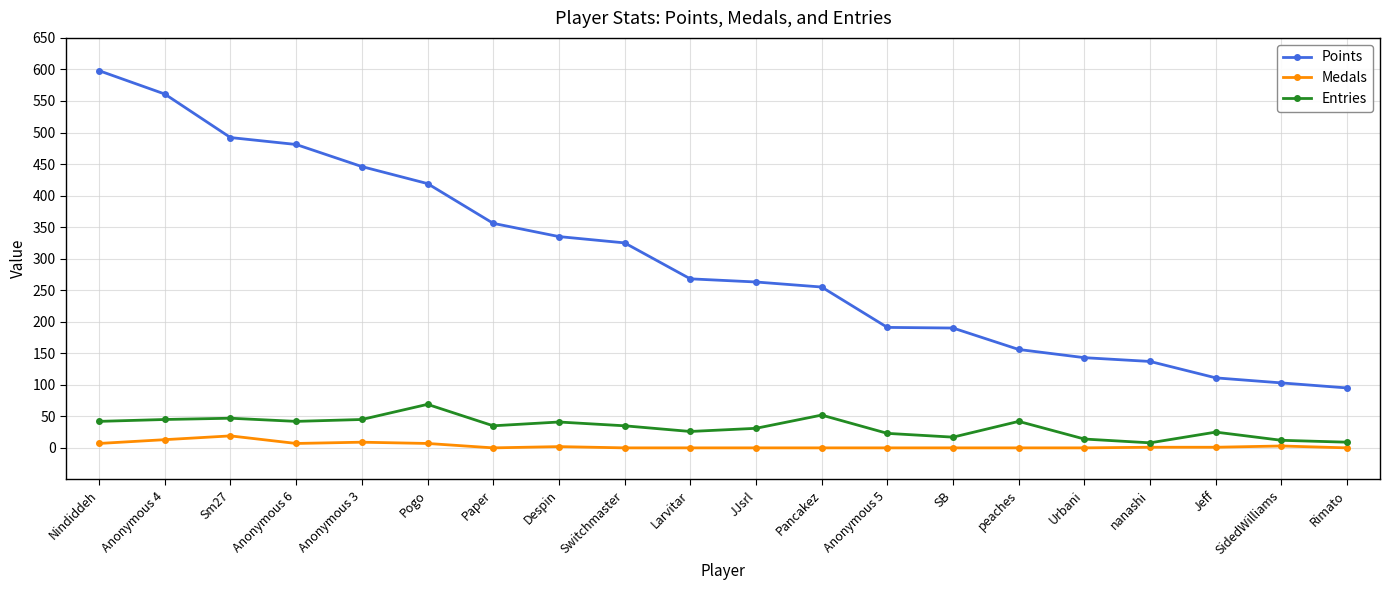

Is this an area chart (filled region under the line)?

No